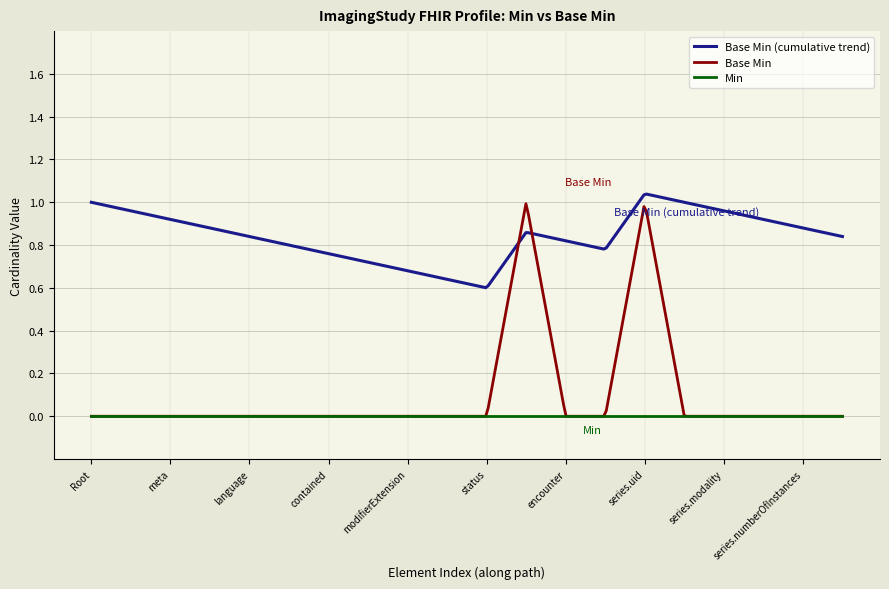

Which series has the largest range (max minus min)?

Base Min